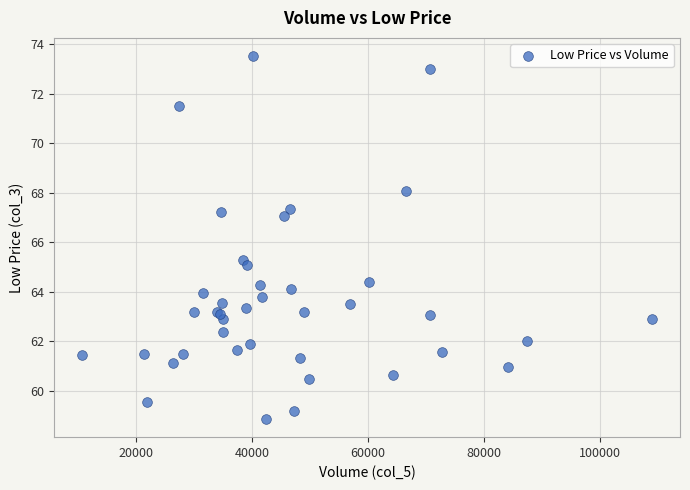

What Y value in the scatter plot is closest to 66?

65.3